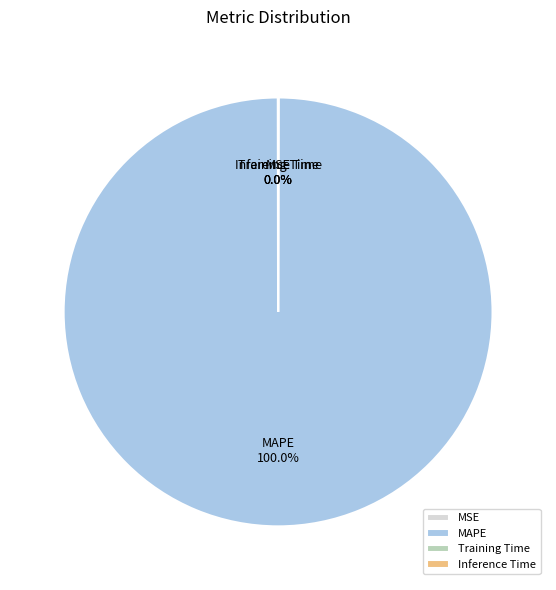

Is there a majority slice in this chart?

Yes